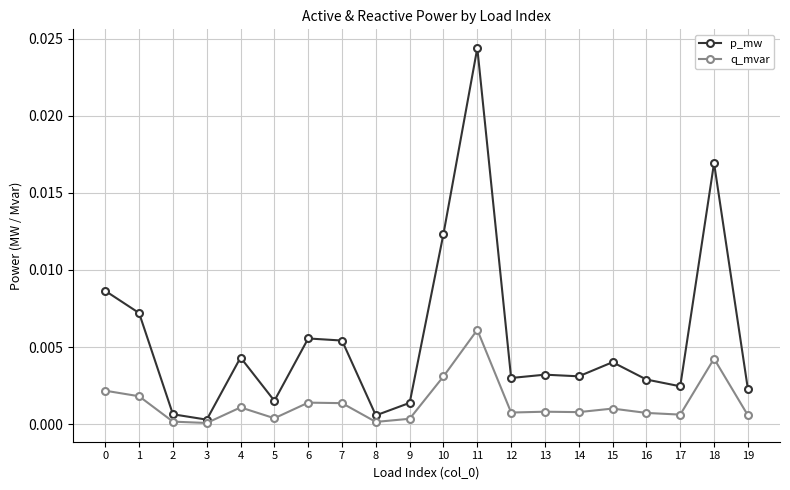

Which category has the highest value across all series?

11